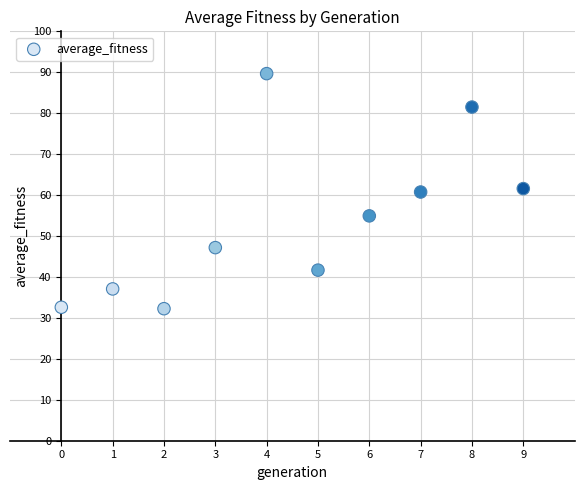

What is the average Y value?

53.9